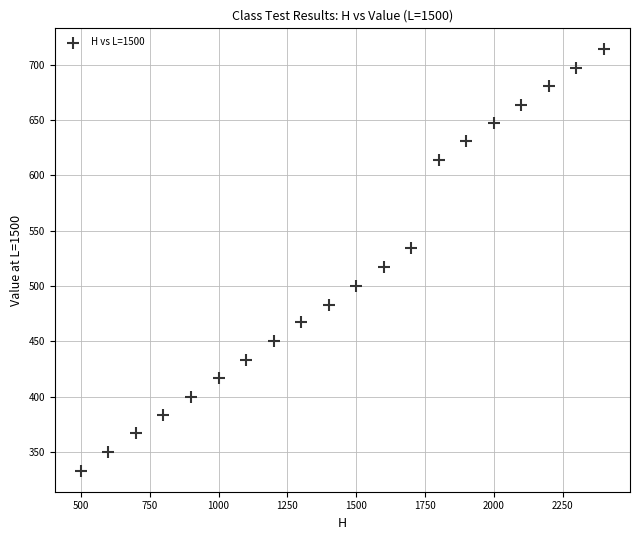

What Y value in the scatter plot is closest to 523?

517